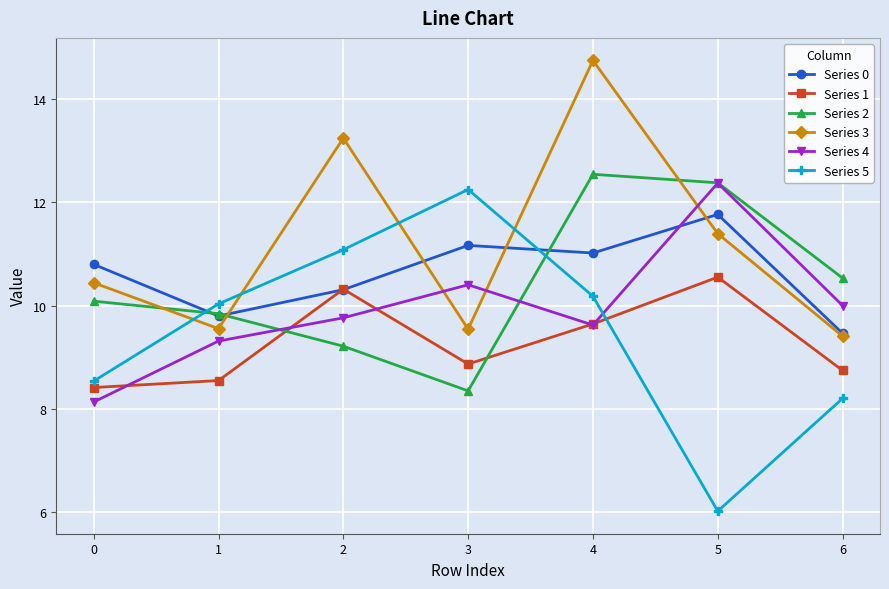

Between which two adjacent categories do Series 3 and Series 4 first intersect?

2 and 3